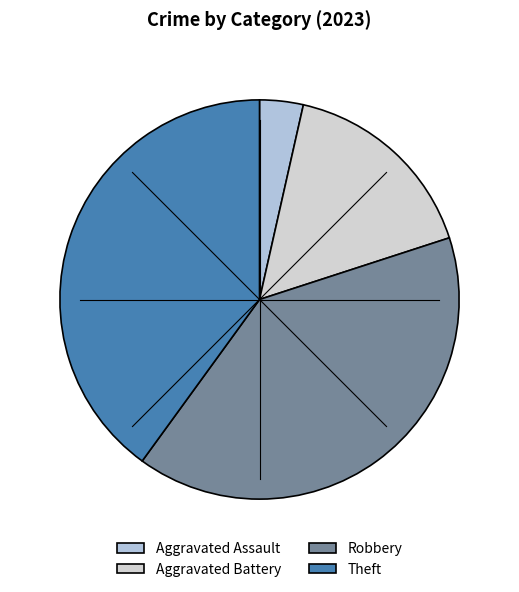

How many segments does this pie chart have?

4